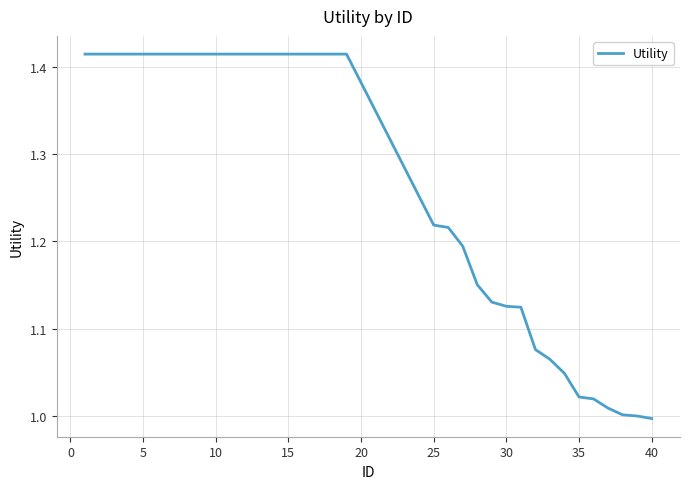

What is the difference between the maximum and minimum values?

0.4